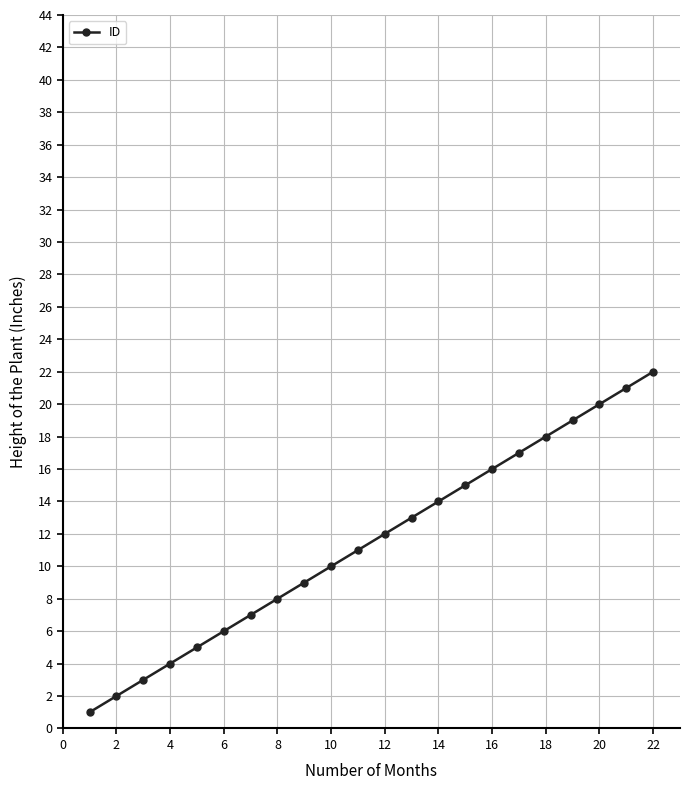

True or false: there are more than 1 points higher than both neighbors.

False